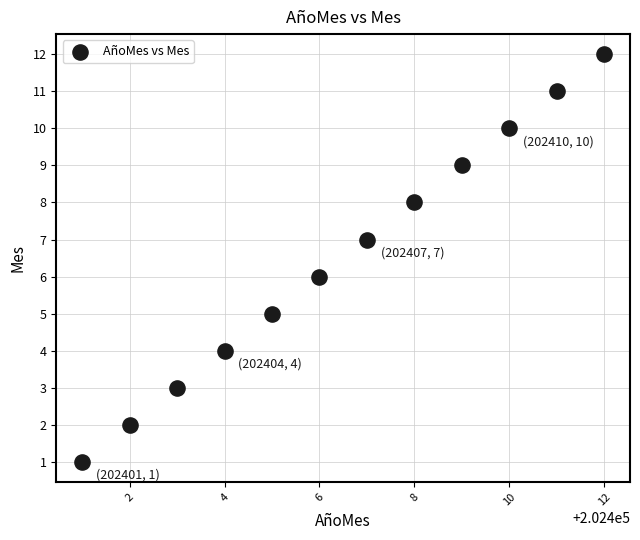

What is the range of Y values (max minus min)?

11